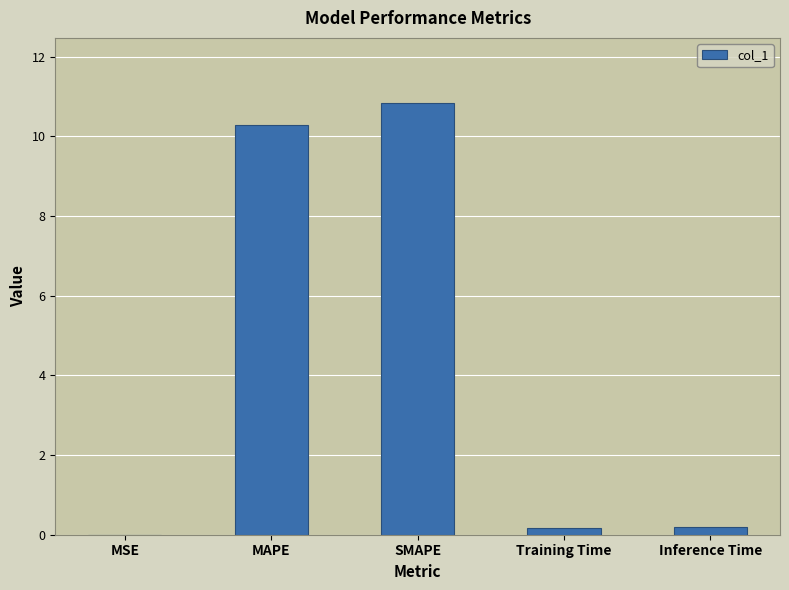

What is the approximate value at MAPE?

10.3